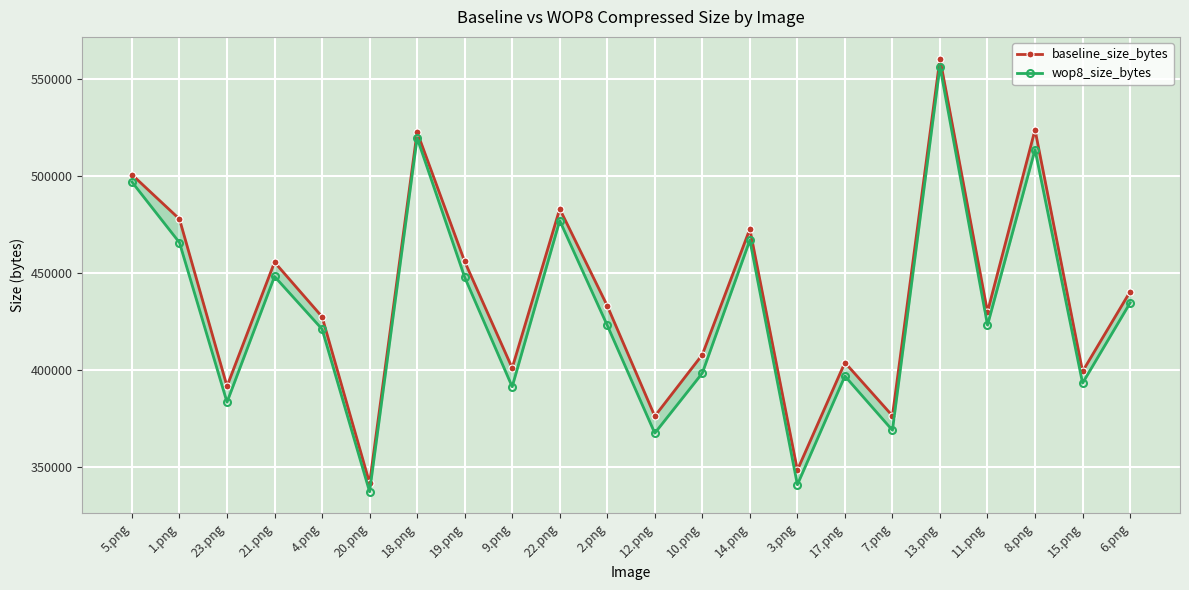

At which category is the sum across all series the highest?

13.png